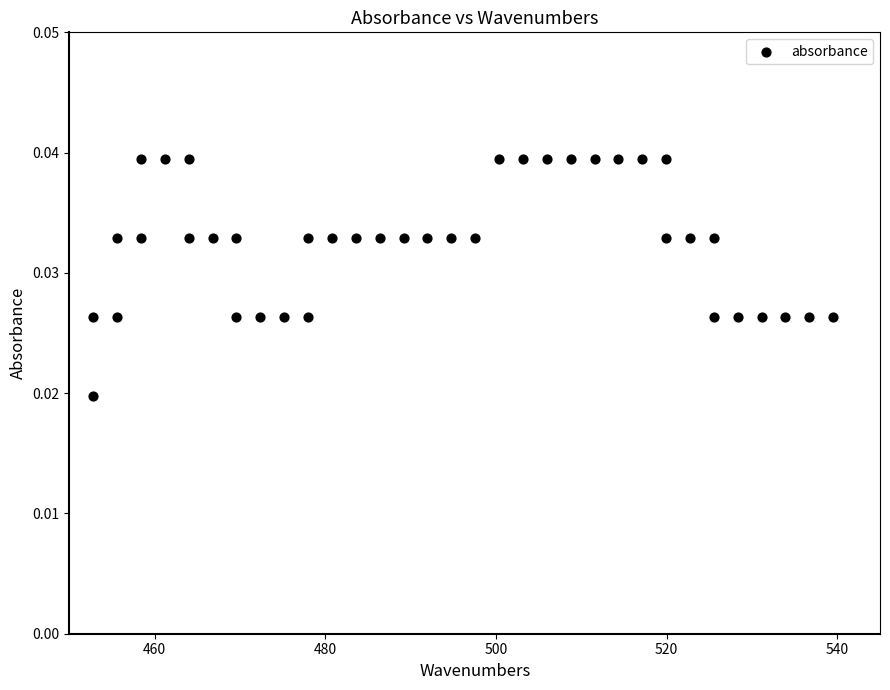

What is the range of X values (max minus min)?

86.7